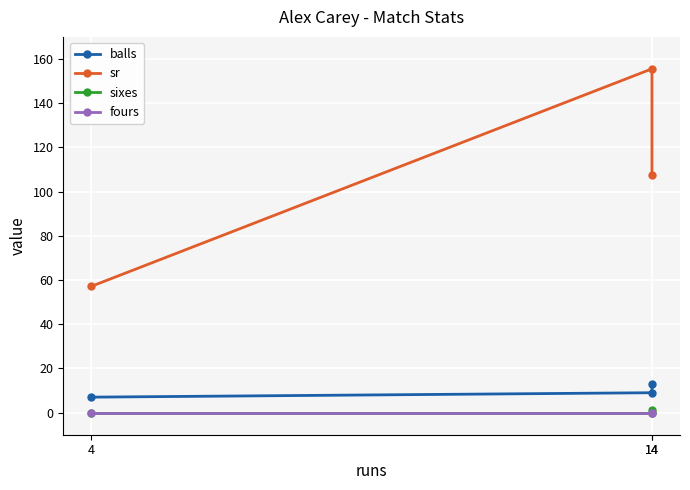

What is the spread (max minus min) of values at 4?

57.1